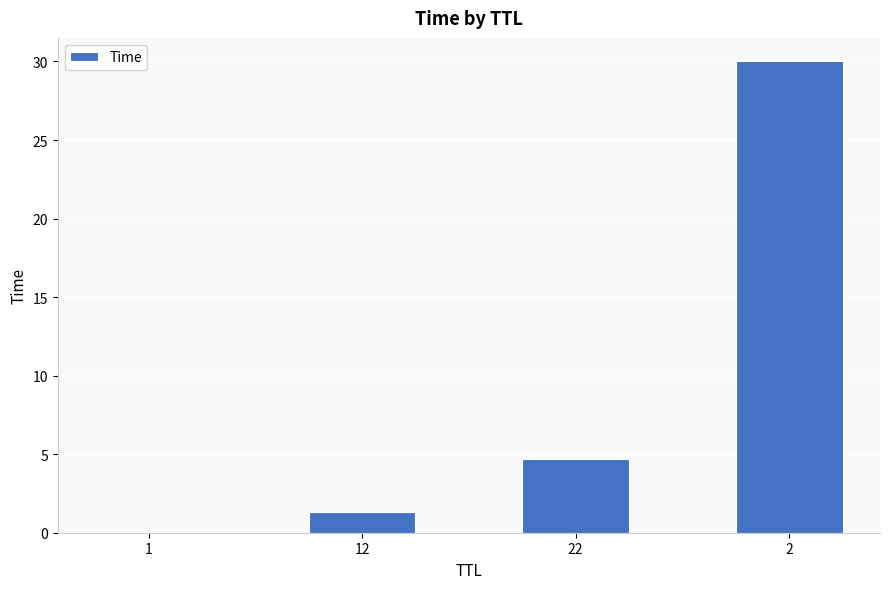

Is it true that the value at 2 is 9.1?

False